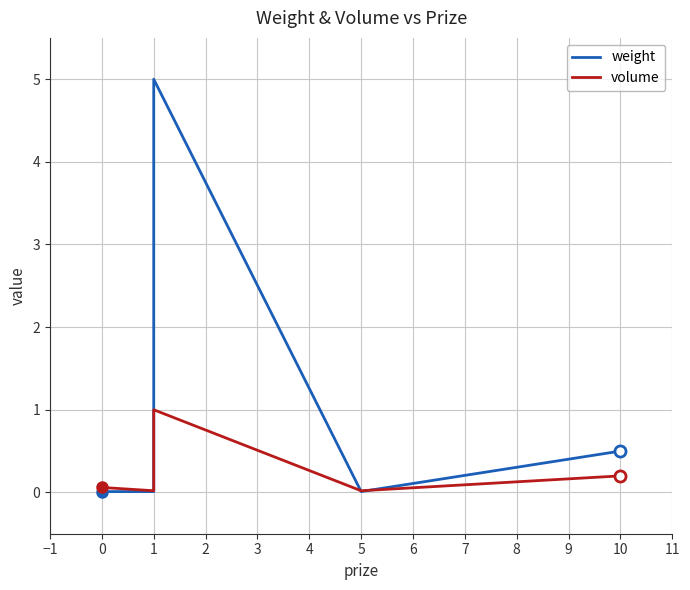

In weight, how many points are lower than both neighbors (excluding endpoints)?

1